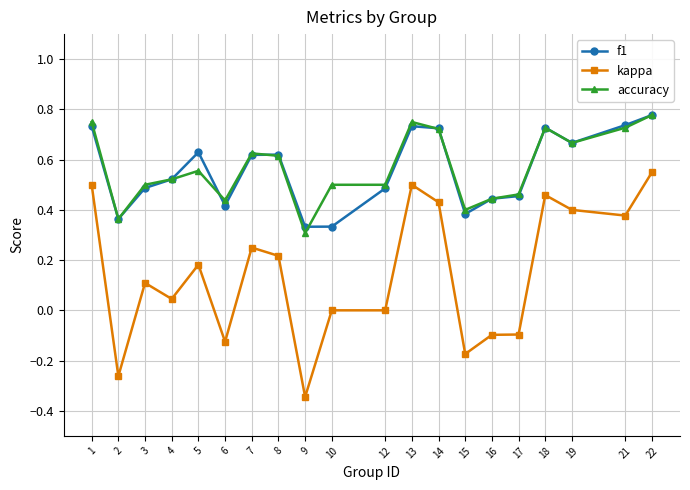

Count the accuracy values in the range 0 to 1.

20